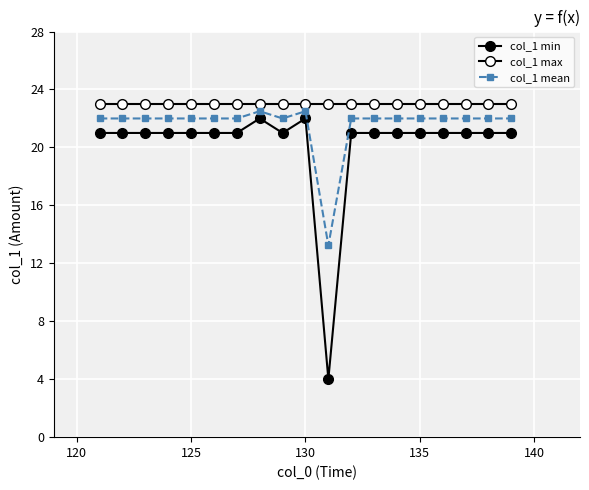

List the series in order of their overall mean, highest first.

col_1 max, col_1 mean, col_1 min